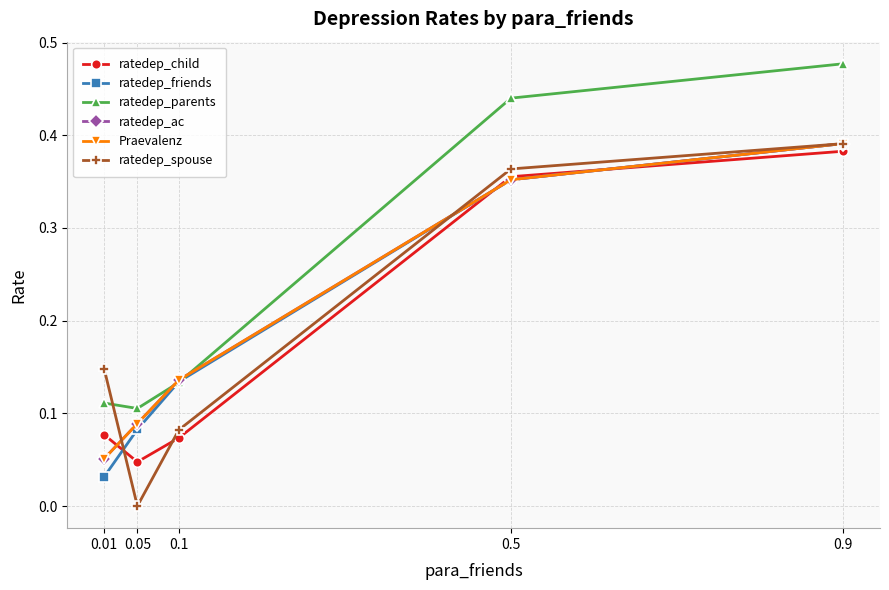

Which label corresponds to the largest value in the chart?

0.9